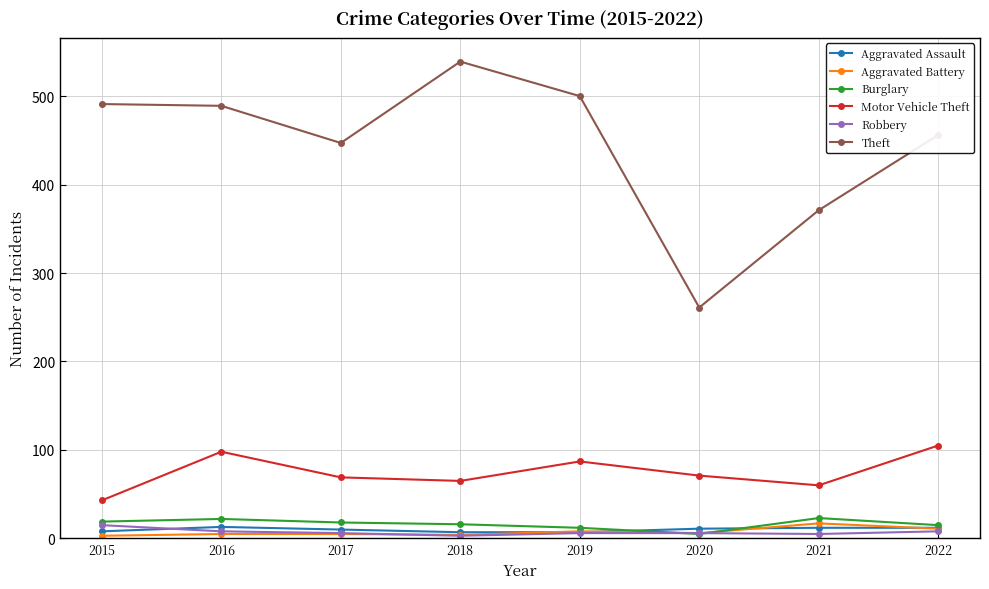

What are all the series names shown in the legend?

Aggravated Assault, Aggravated Battery, Burglary, Motor Vehicle Theft, Robbery, Theft